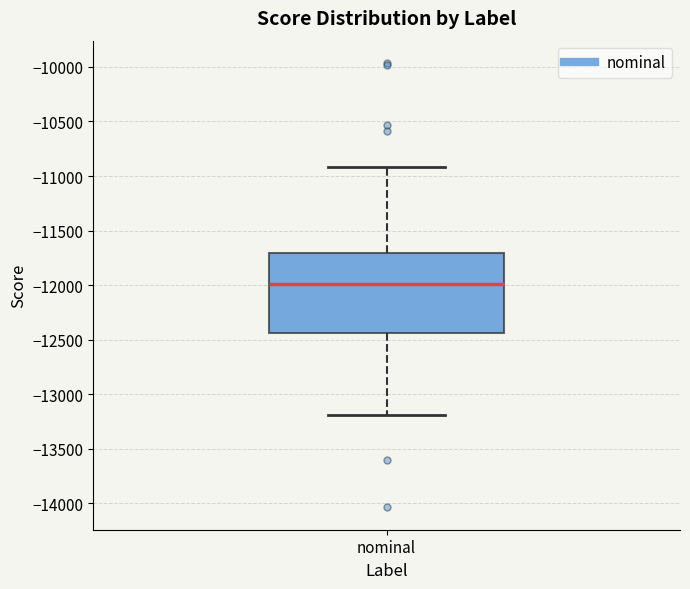

Read this box plot against the y-axis: the position of the median line, the range covered by the box, and the ends of both whiskers. The values are not printed on the chart, so give them approximately, as read against the axis.

median -12000, box -12450 to -11700, whiskers -13200 to -10900